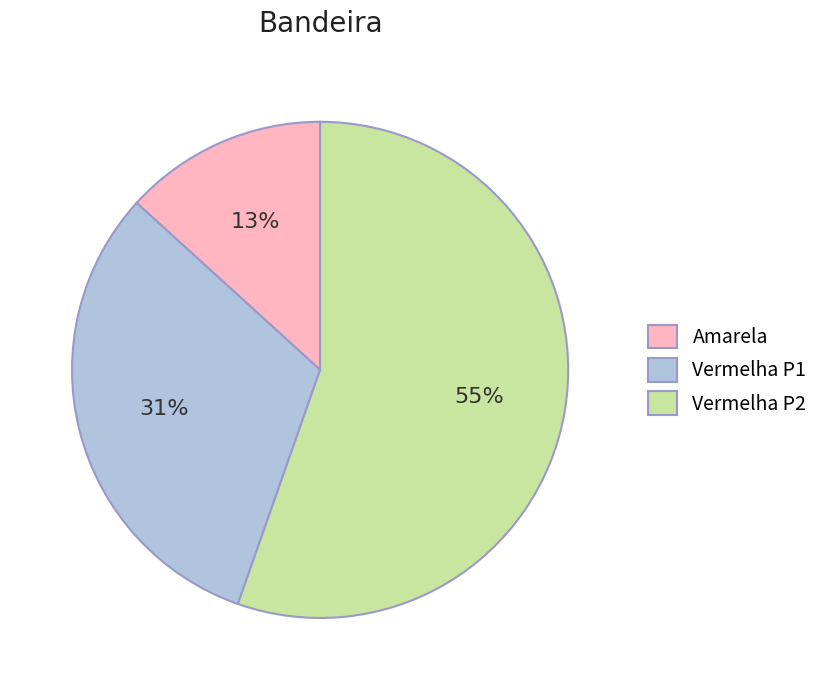

To the nearest percent, what percentage of the pie is Amarela?

13%